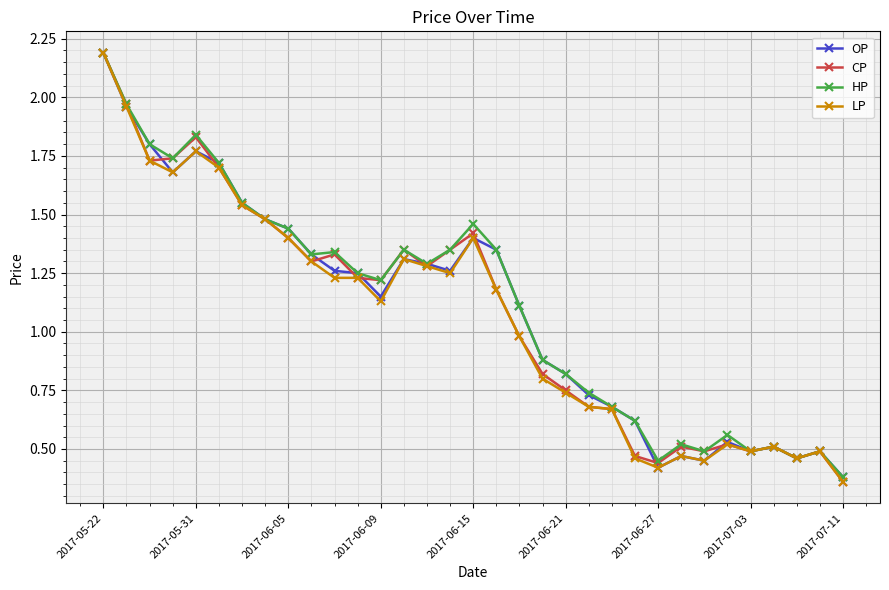

True or false: LP has more than 1 interior local peaks.

True